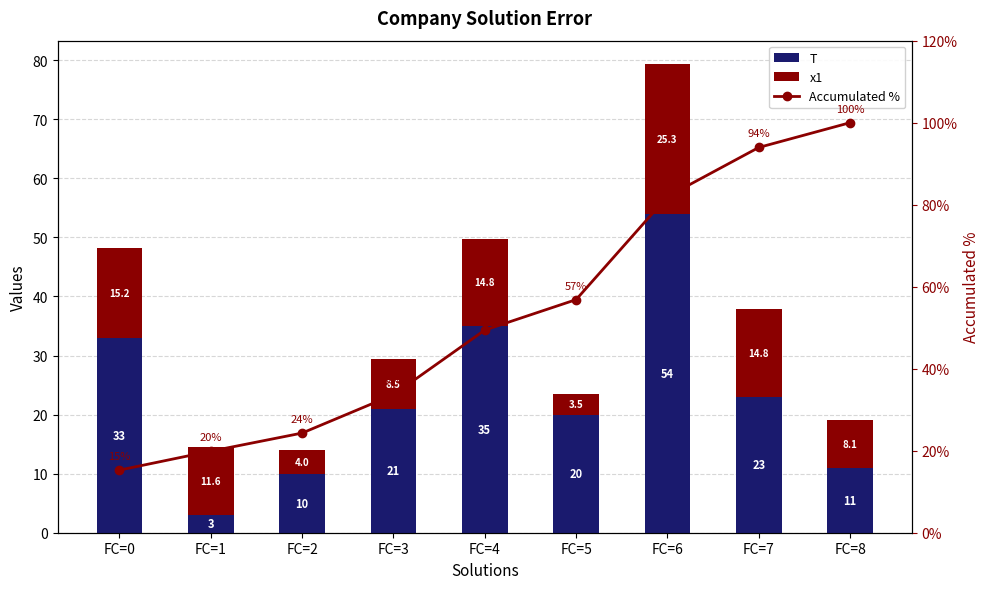

The x1 series shows 4.0 at FC=2. True or false?

True